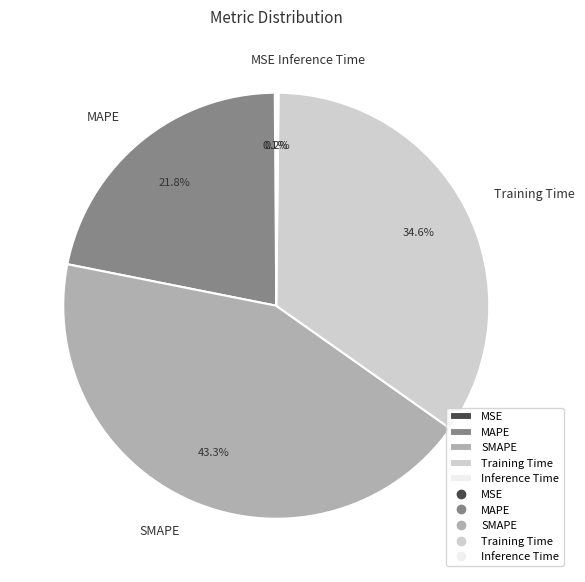

To the nearest percent, what is the difference between the largest and smallest slice percentages?

43%